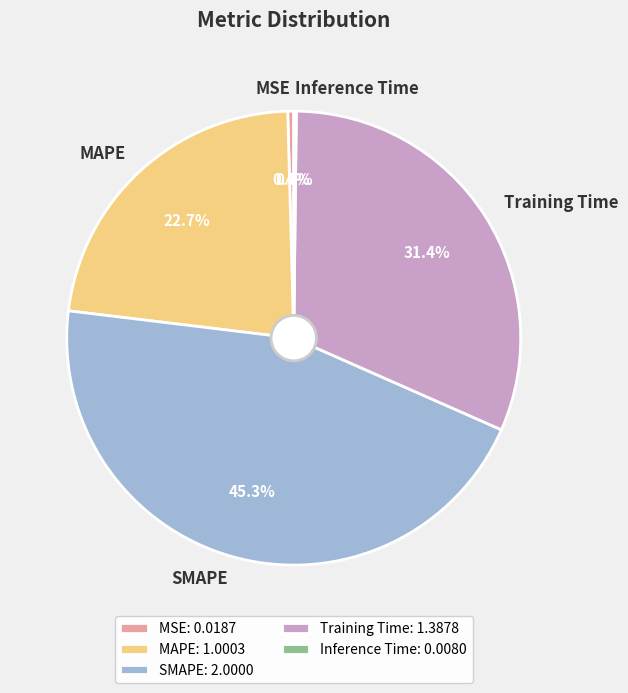

Which has a higher value, Training Time or SMAPE?

SMAPE